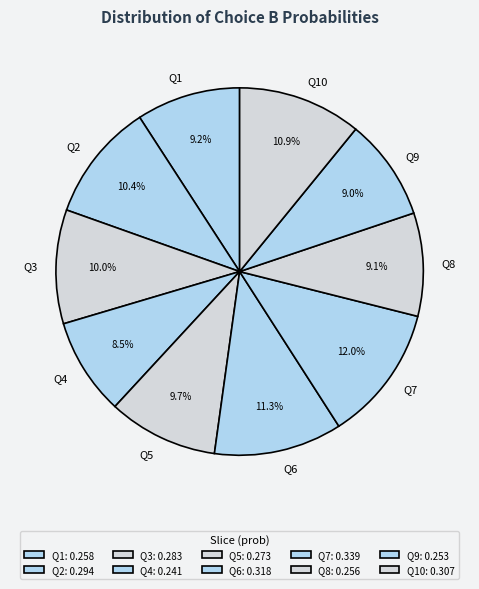

What is the ratio of the value at Q4 to the value at Q1?

0.9